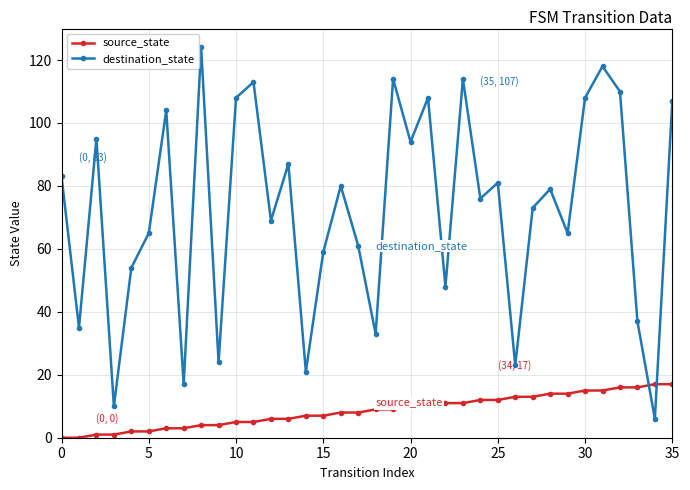

Which series has the largest total across all categories?

destination_state